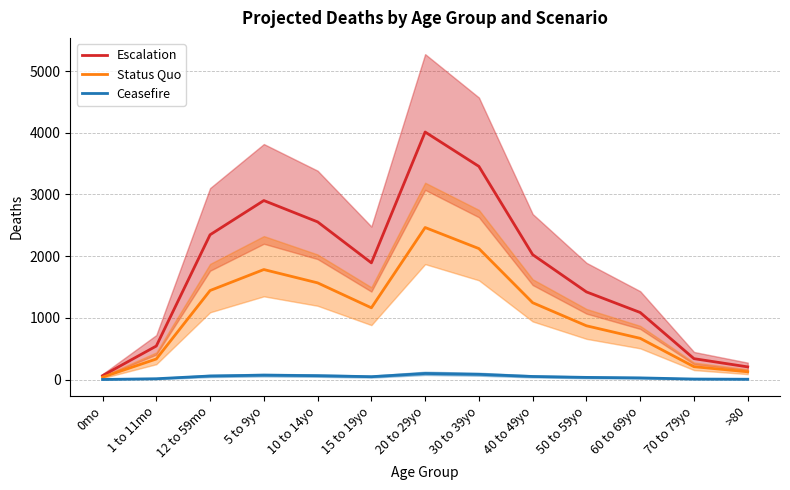

At which category is the sum across all series the highest?

20 to 29yo